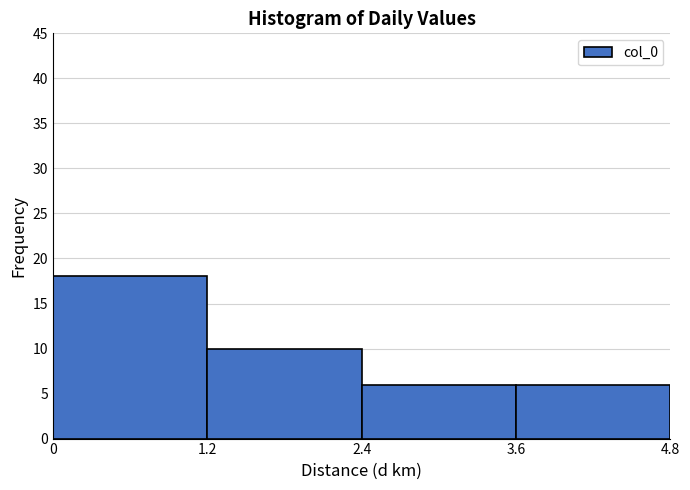

Reading left to right, transcribe this chart: for each bar, give the range it covers on the x-axis and its height. The values are not printed on the chart, so give them approximately, as read against the axis.

0 to 1.2: 18
1.2 to 2.4: 10
2.4 to 3.6: 6
3.6 to 4.8: 6